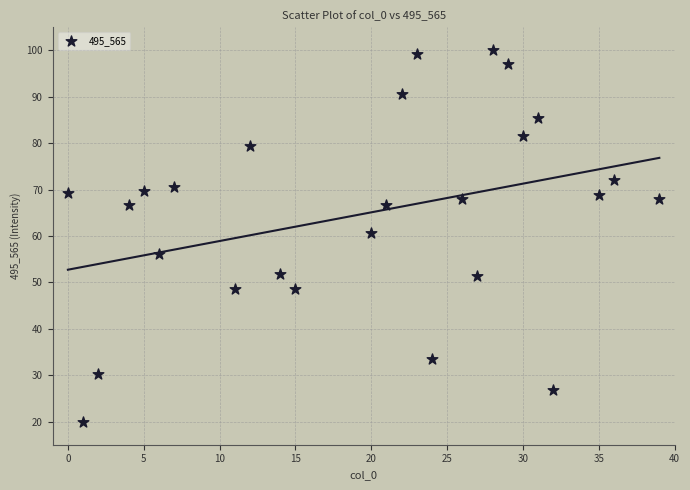

What is the range of Y values (max minus min)?

80.0